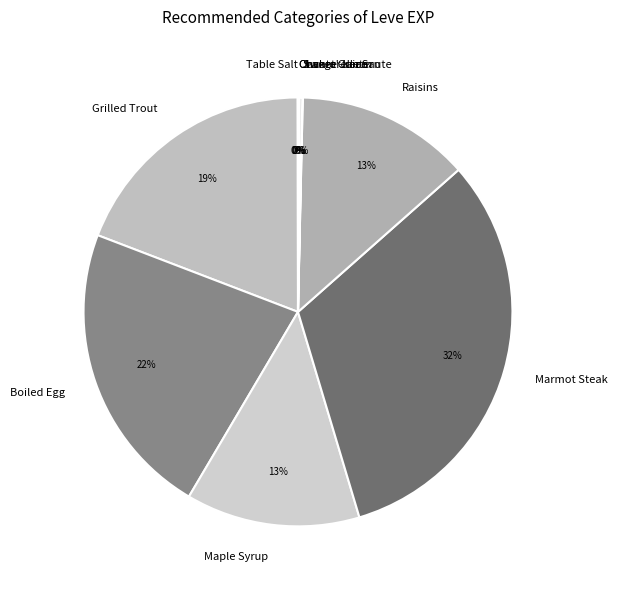

To the nearest percent, what percentage of the pie is Boiled Egg?

22%